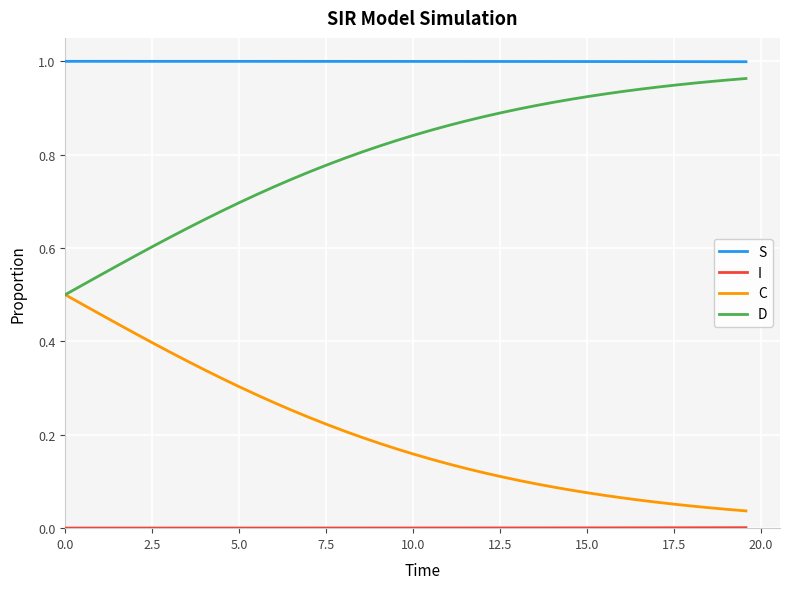

Does the chart have visible grid lines?

Yes